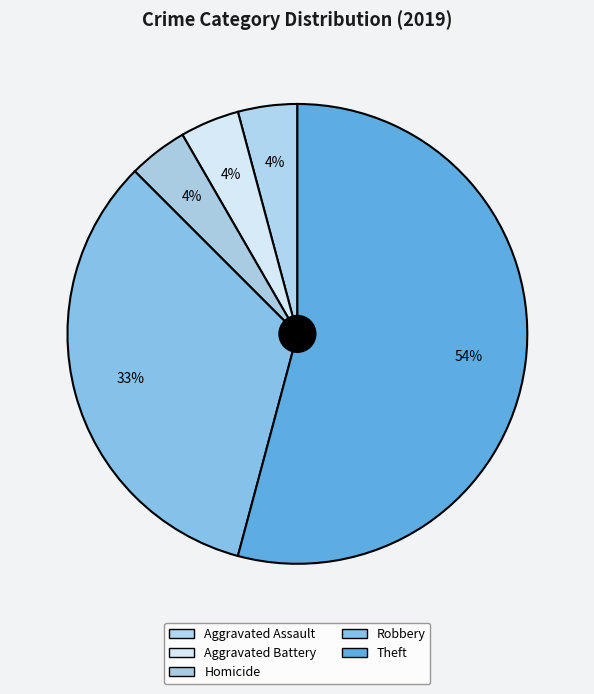

Count the number of slices in the pie.

5